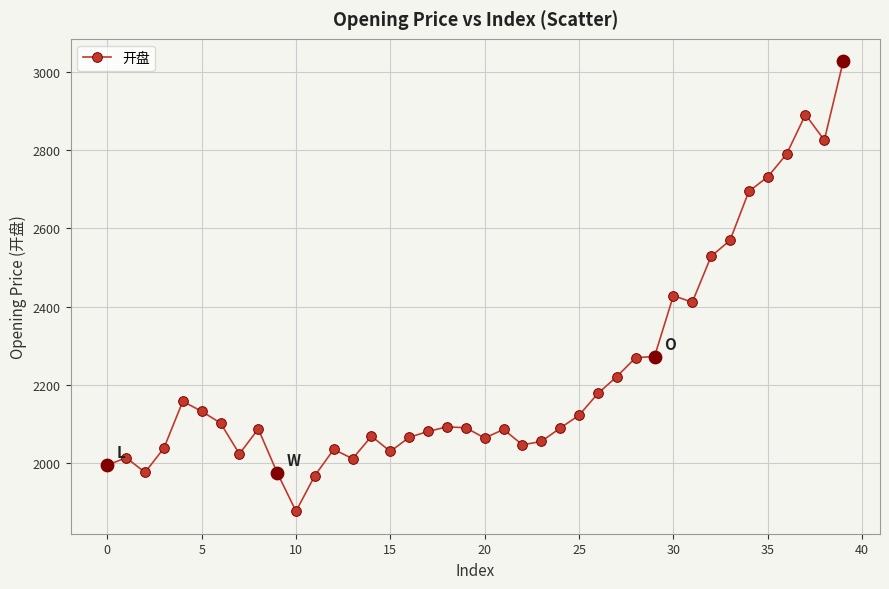

What is the average value?

2228.2